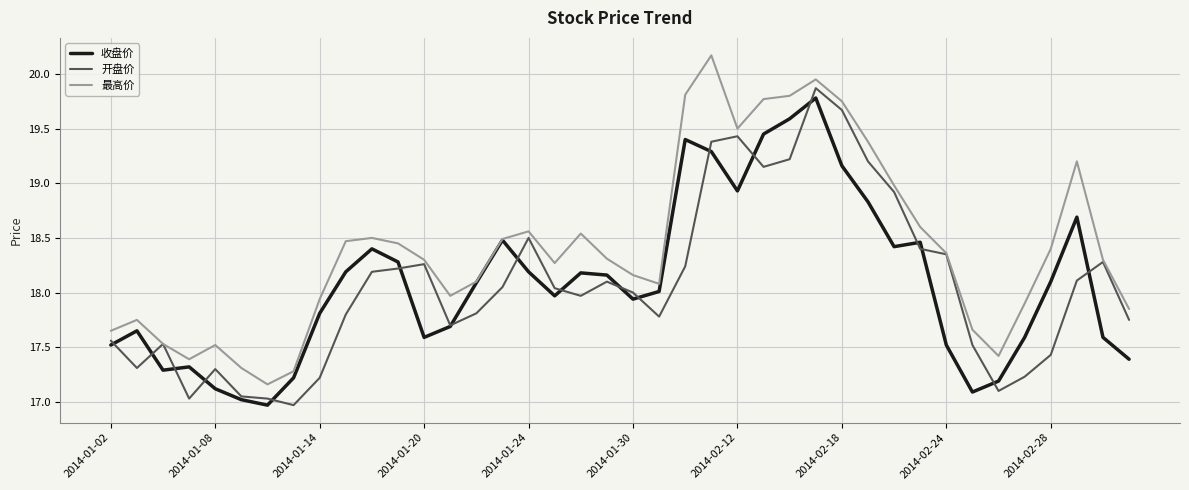

Which series has the largest total across all categories?

最高价